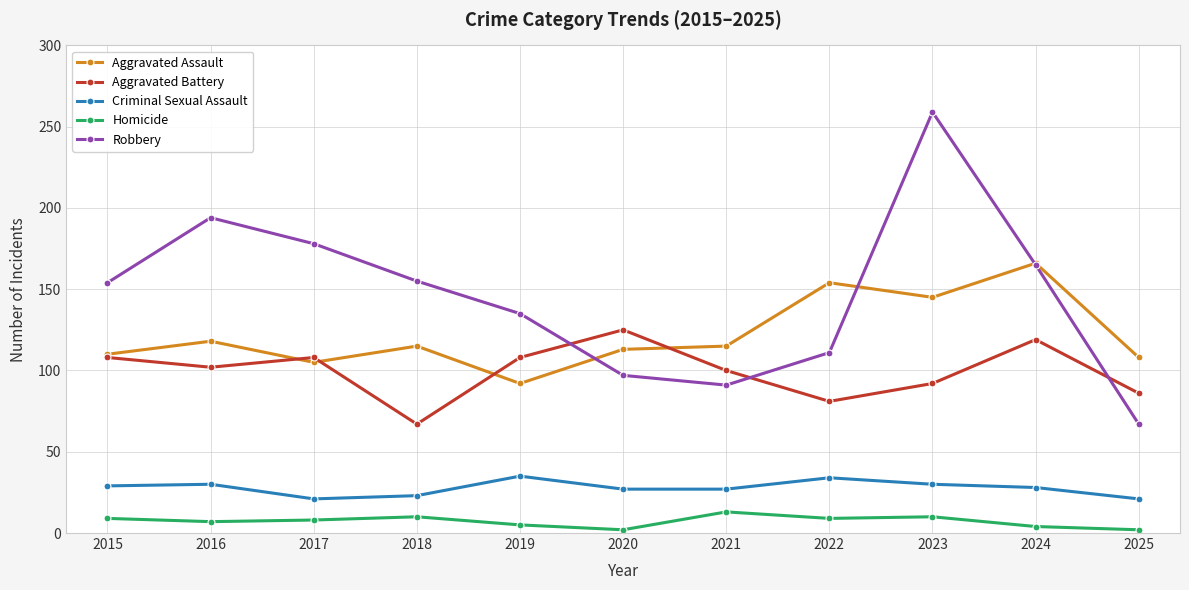

Where is the first local minimum for Aggravated Assault?

2017